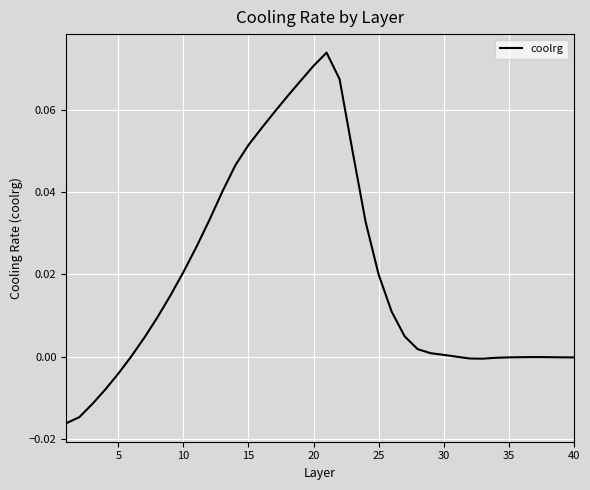

Reading left to right, list all the values displayed in this chart.

-0.0	-0.0	-0.0	-0.0	-0.0	0.0	0.0	0.0	0.0	0.0	0.0	0.0	0.0	0.0	0.1	0.1	0.1	0.1	0.1	0.1	0.1	0.1	0.0	0.0	0.0	0.0	0.0	0.0	0.0	0.0	-0.0	-0.0	-0.0	-0.0	-0.0	-0.0	-0.0	-0.0	-0.0	-0.0